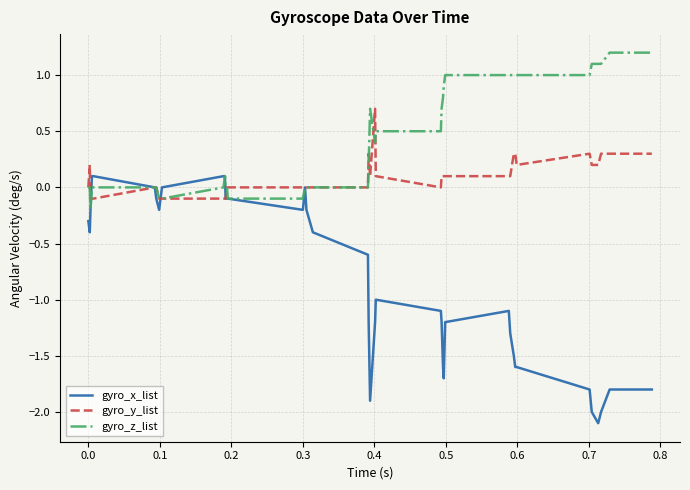

Which series has the largest total across all categories?

gyro_z_list